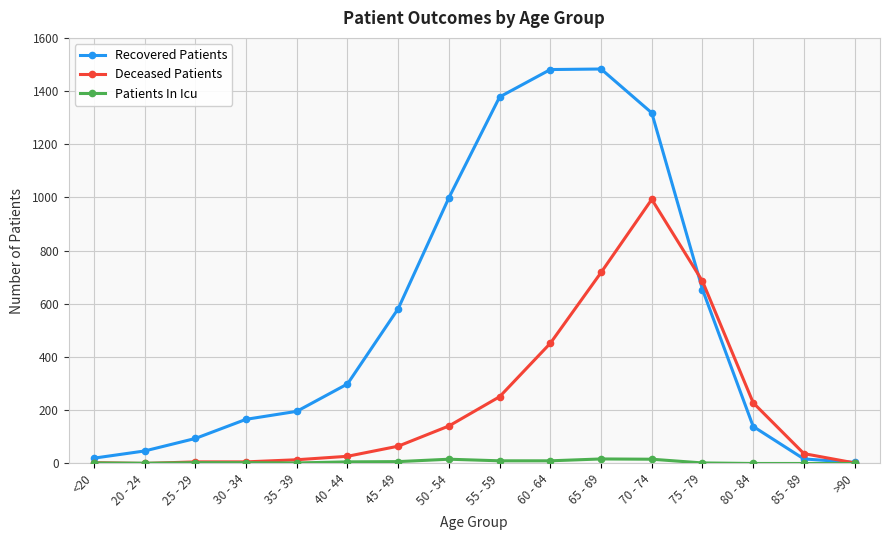

The value of Deceased Patients at 45 - 49 is 65. True or false?

True